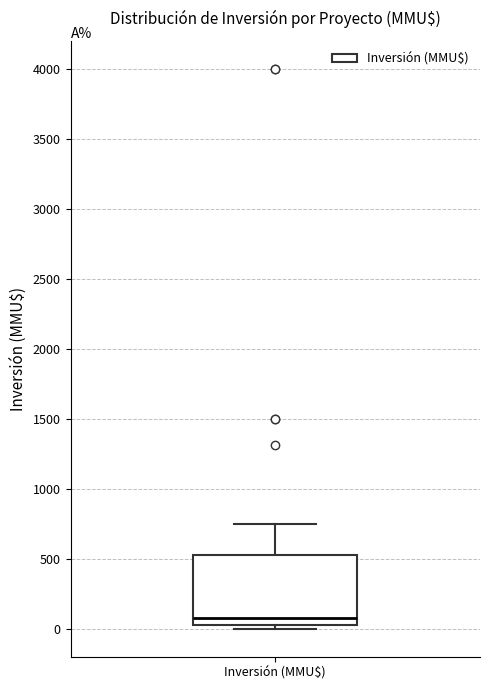

Read this box plot against the y-axis: the position of the median line, the range covered by the box, and the ends of both whiskers. The values are not printed on the chart, so give them approximately, as read against the axis.

median 100, box 50 to 550, whiskers 0 to 750